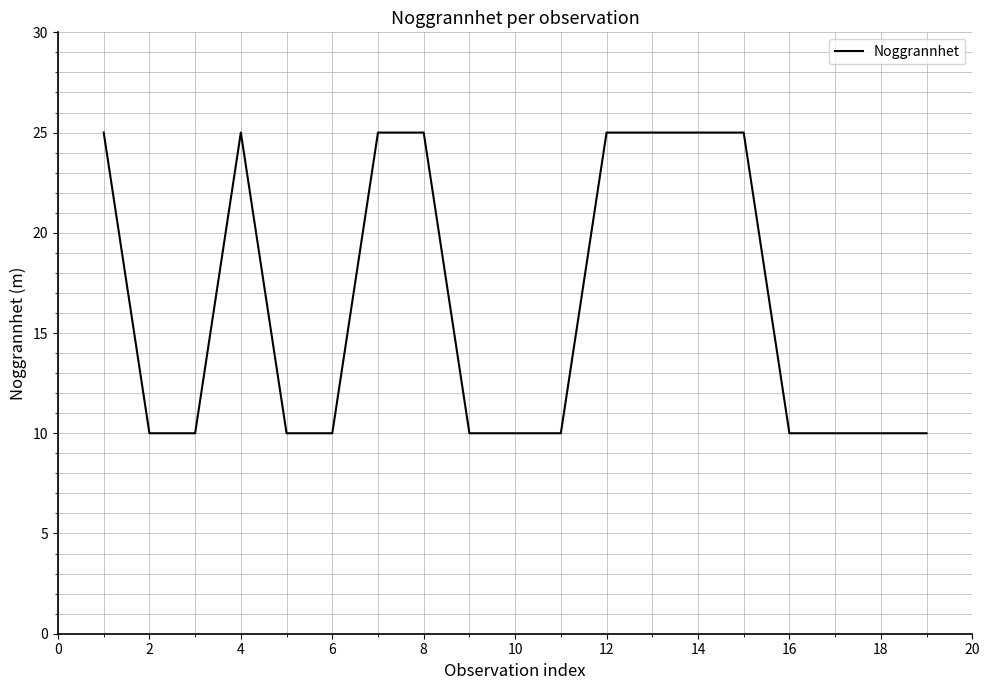

What is the smallest value displayed?

10